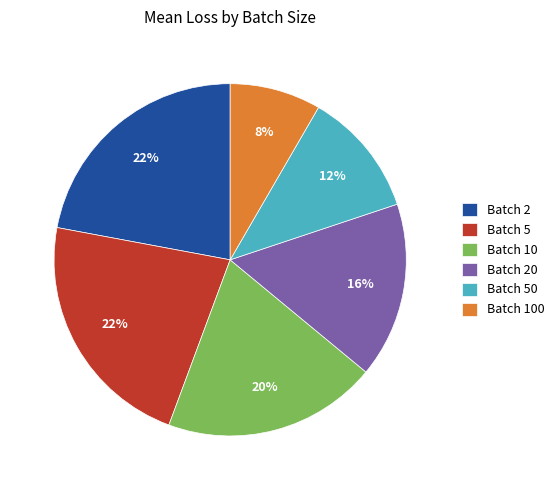

Which slice is the smallest?

Batch 100